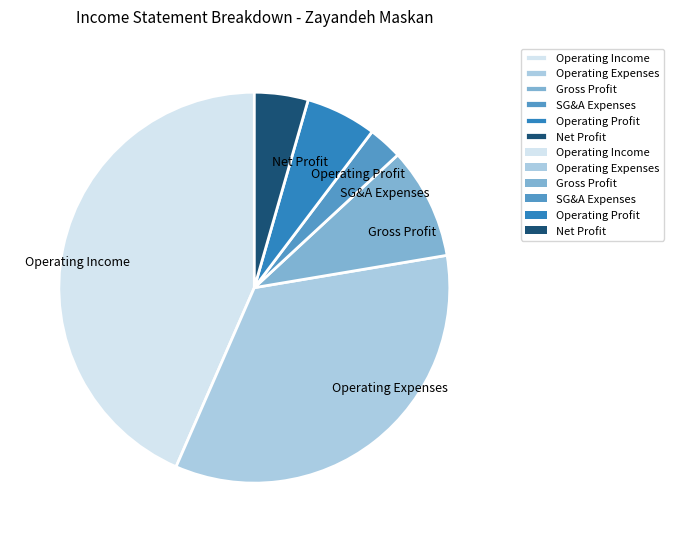

Is there any slice that represents more than half of the pie?

No